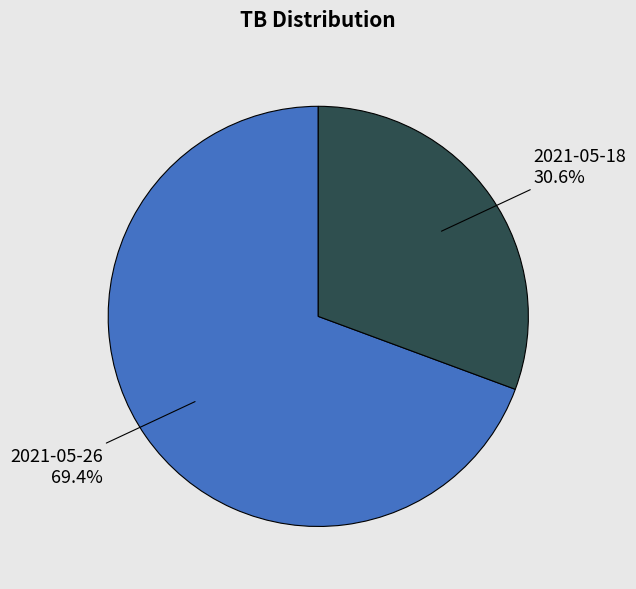

Does any single category account for the majority?

Yes